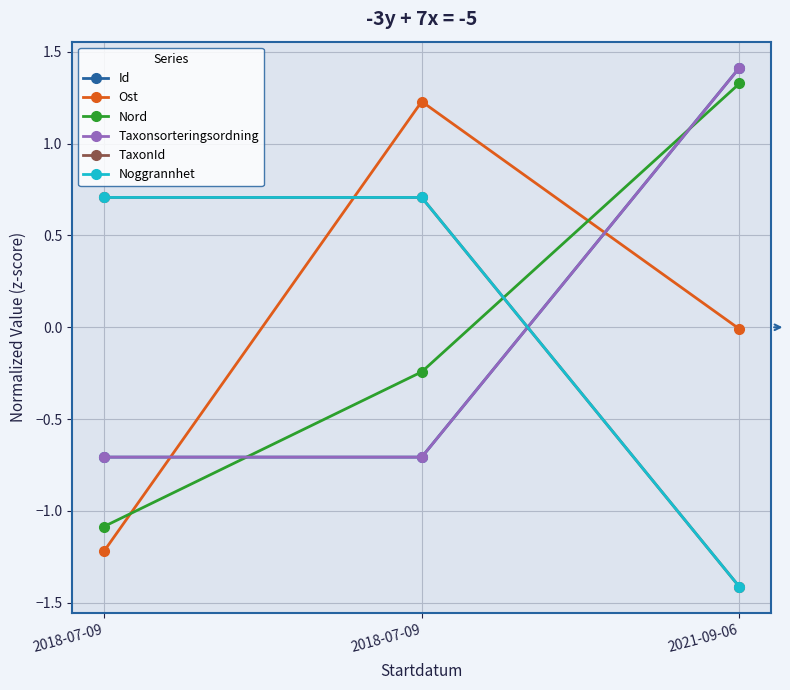

Is this an area chart (filled region under the line)?

No